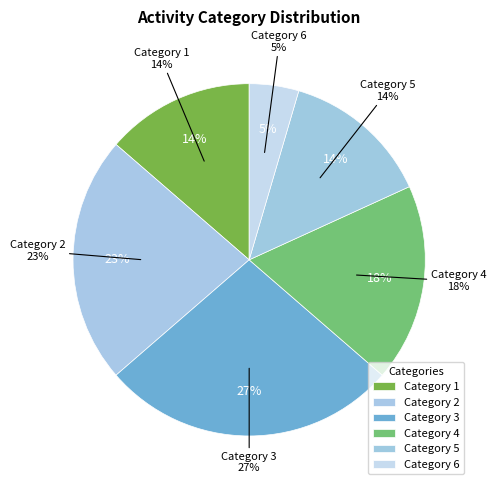

Which slice is the largest?

3